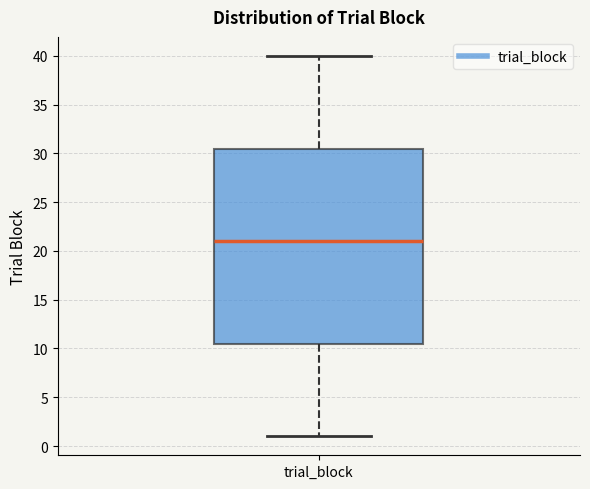

Transcribe this box plot: give where the median line is, the range the box spans, and where the two whiskers end, as read against the y-axis. The values are not printed on the chart, so give them approximately, as read against the axis.

median 21.0, box 10.5 to 30.5, whiskers 1.0 to 40.0